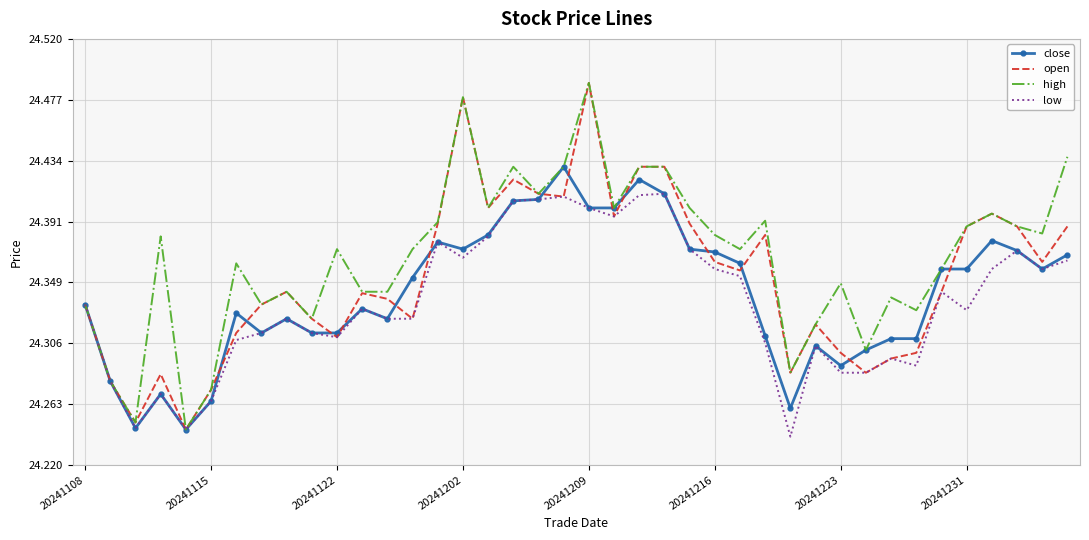

How many categories are shown in the chart?

40